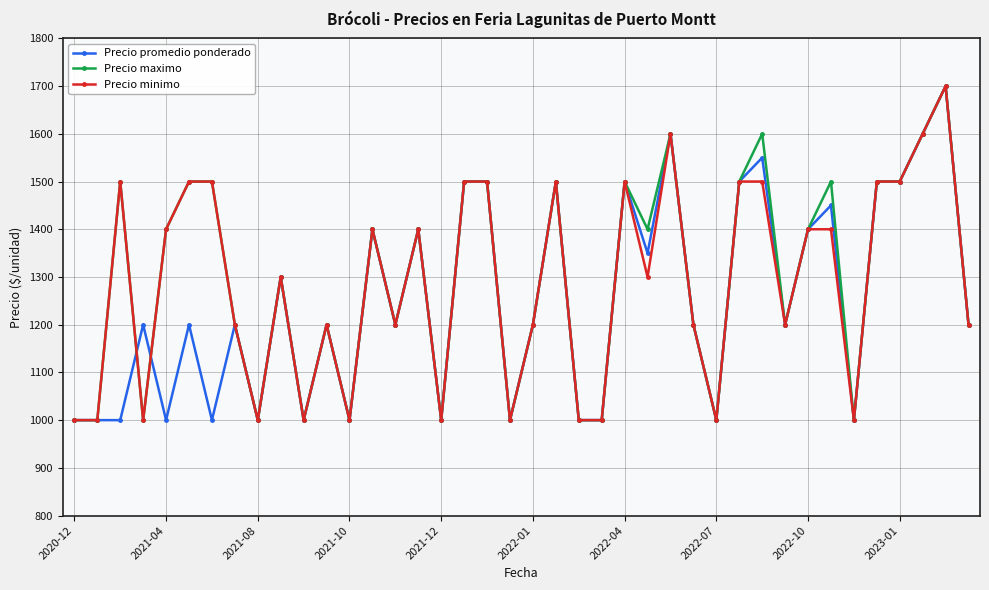

What is the value of the Precio minimo point at the 6th from the left?

1500